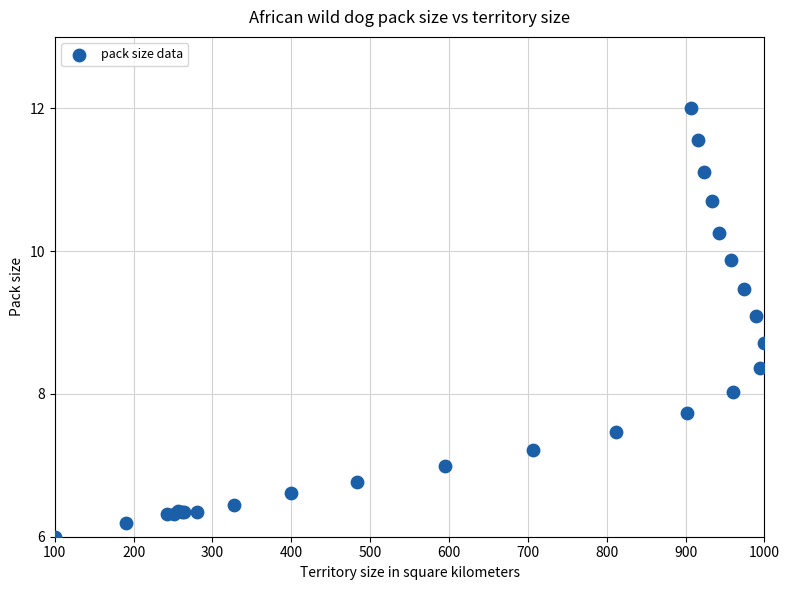

What Y value in the scatter plot is closest to 9?

9.1